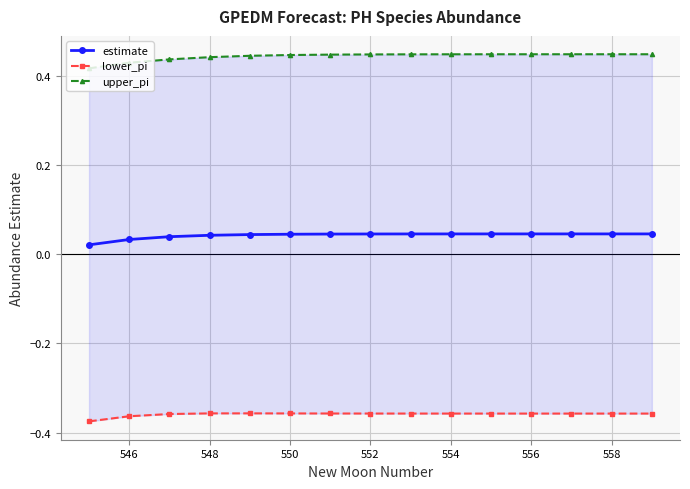

What is the average value of the upper_pi series?

0.4